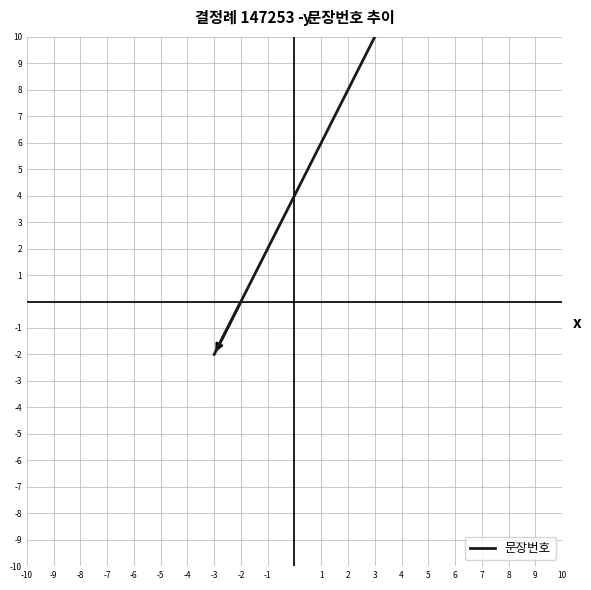

How many distinct data groups are displayed?

1